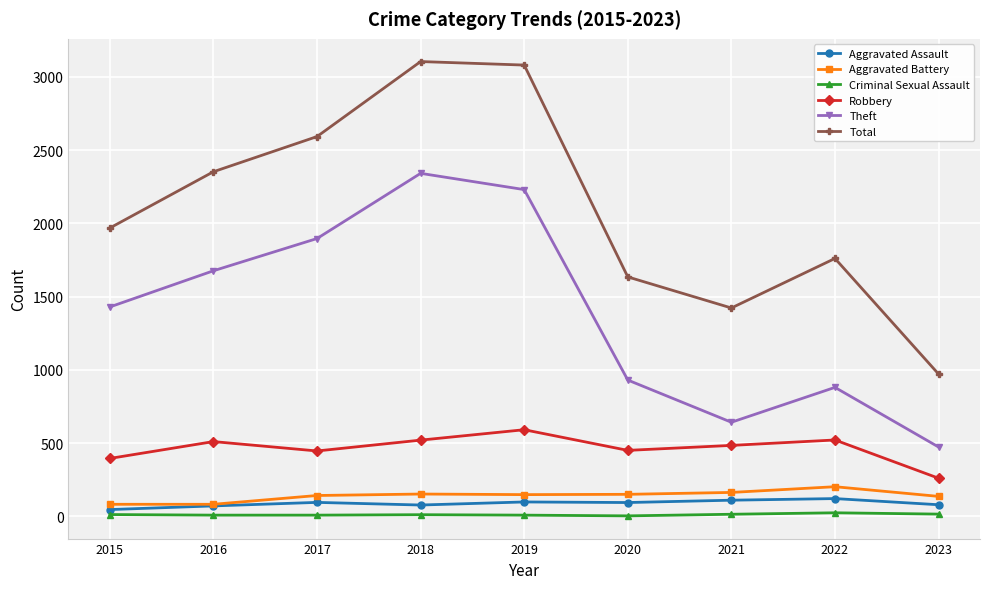

True or false: Aggravated Battery has a value of 148 at 2019.

True